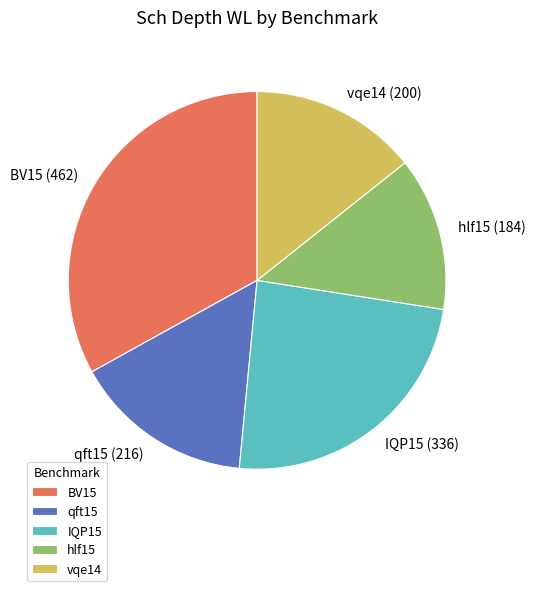

Is there a majority slice in this chart?

No